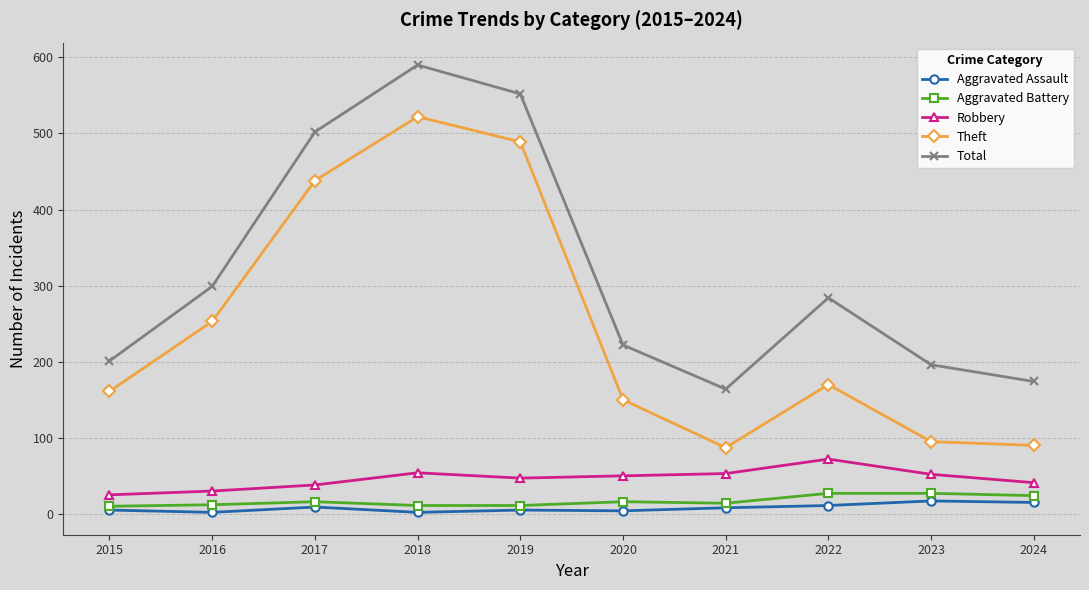

Rank the series by their maximum value, from lowest to highest.

Aggravated Assault, Aggravated Battery, Robbery, Theft, Total